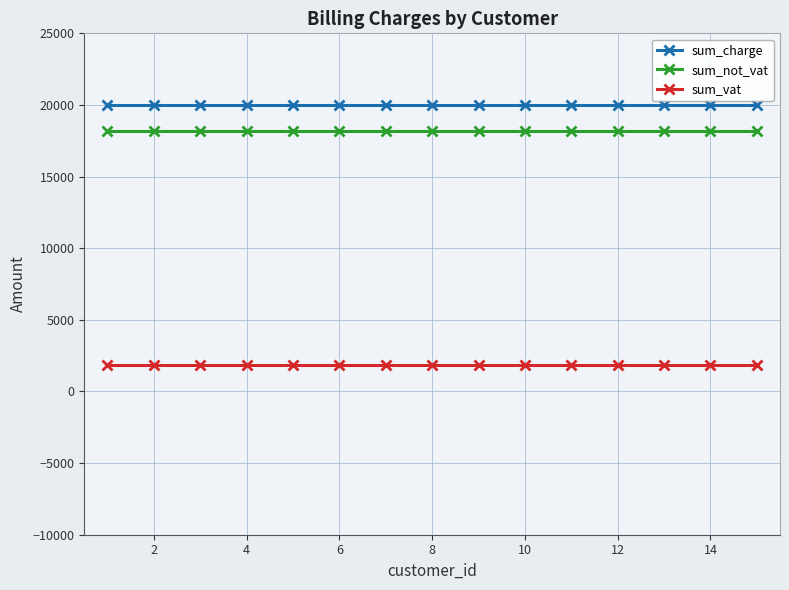

At how many categories does at least one series exceed 11068?

15